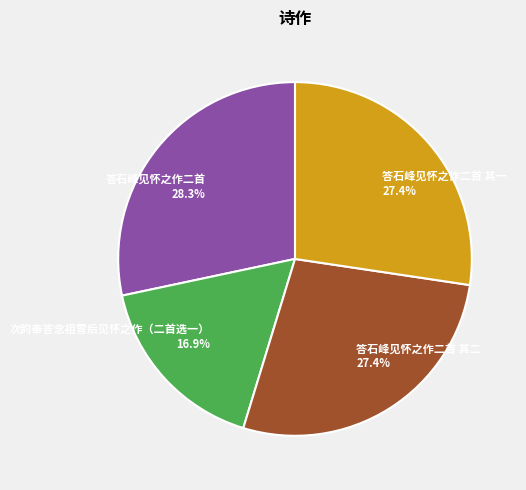

How many segments does this pie chart have?

4